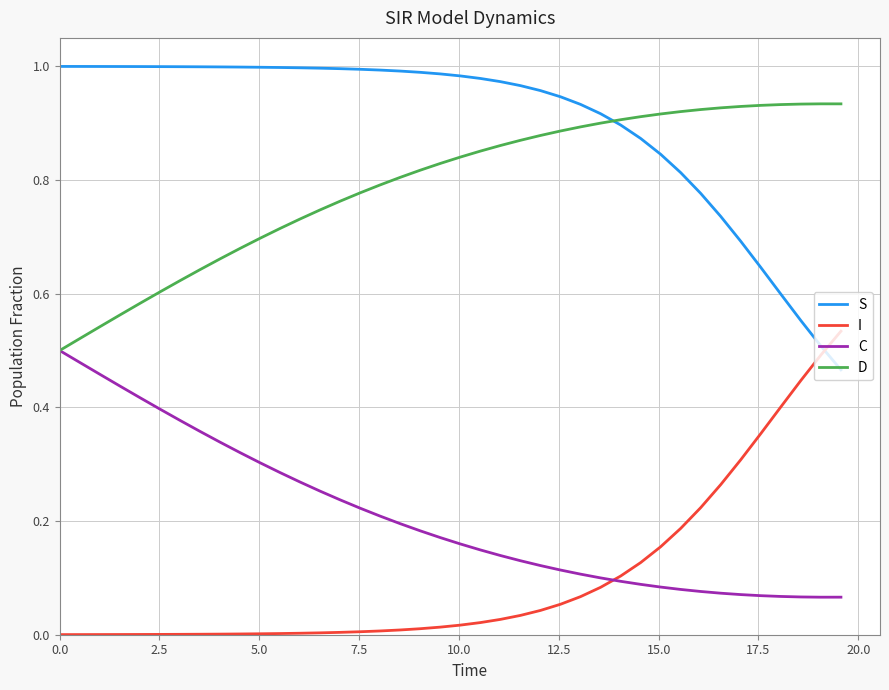

Which series has the largest total across all categories?

S